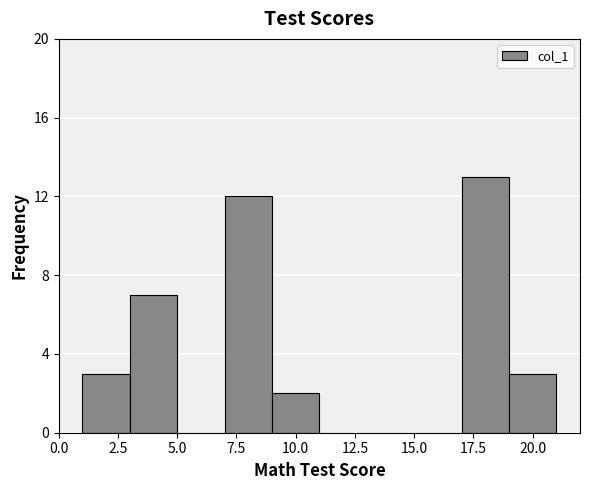

Reading left to right, transcribe this chart: for each bar, give the range it covers on the x-axis and its height. The values are not printed on the chart, so give them approximately, as read against the axis.

1 to 3: 3
3 to 5: 7
5 to 7: 0
7 to 9: 12
9 to 11: 2
11 to 13: 0
13 to 15: 0
15 to 17: 0
17 to 19: 13
19 to 21: 3